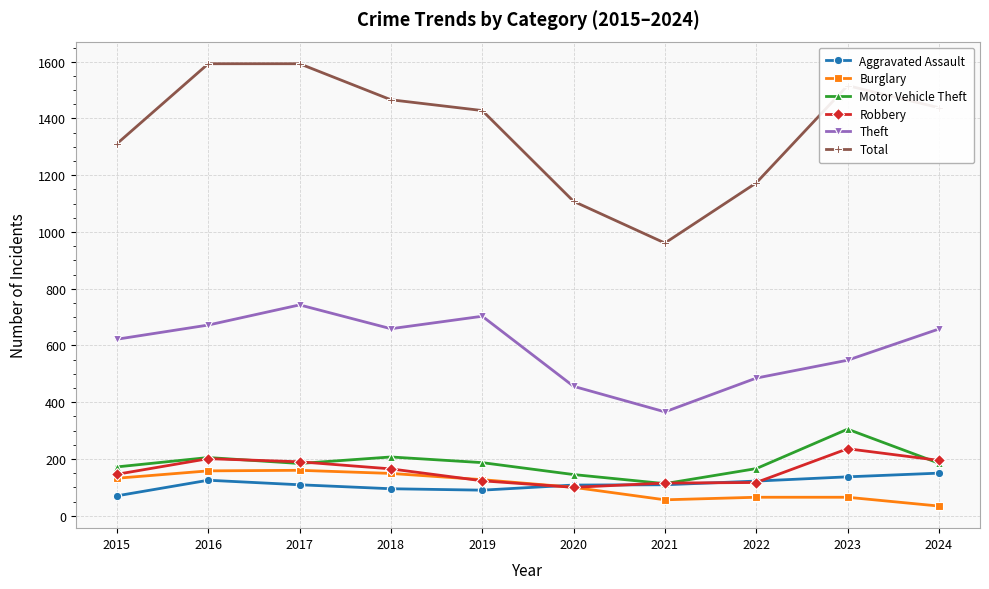

How many interior local valleys does the Theft series have?

2